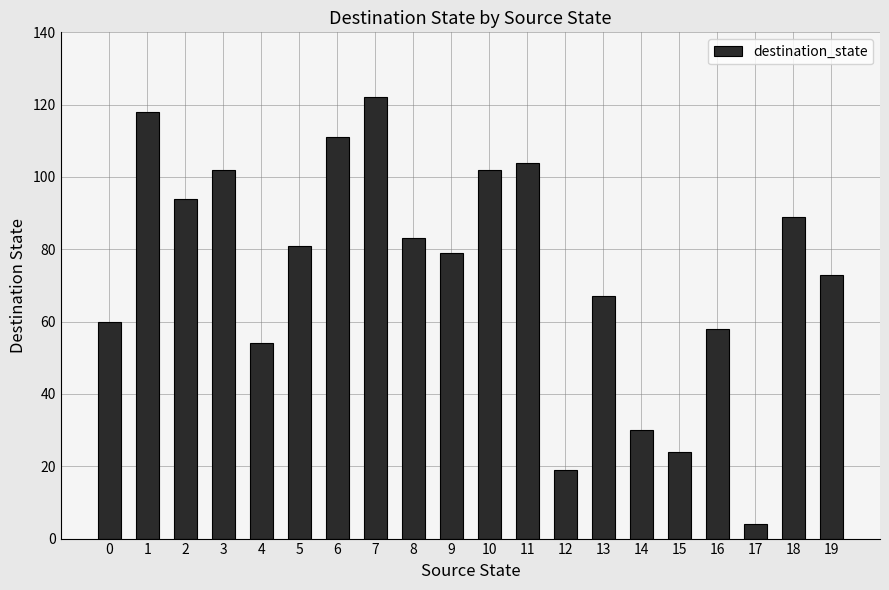

What is the difference between the values at 9 and 14?

49